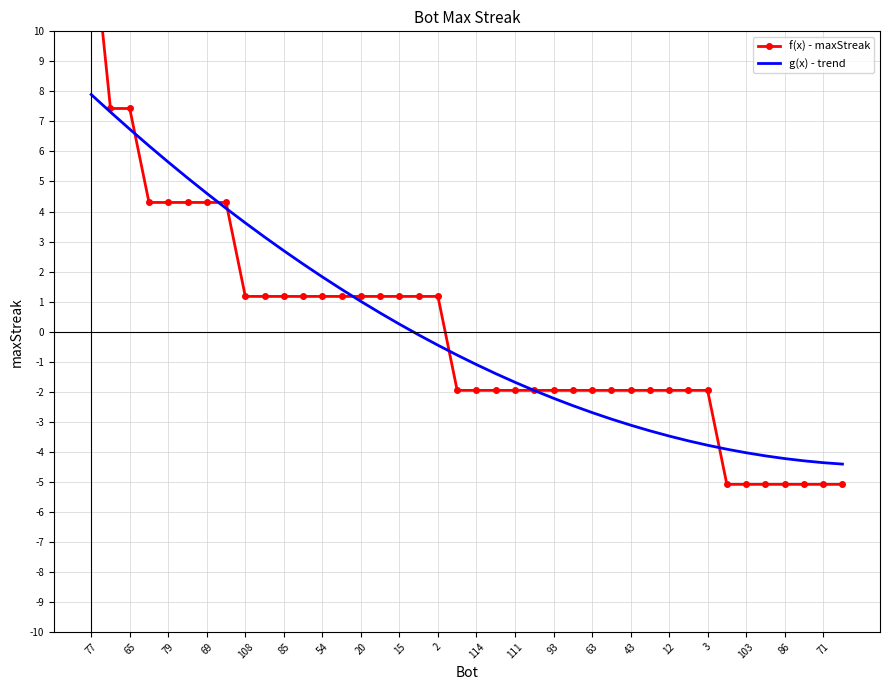

How many distinct data groups are displayed?

2